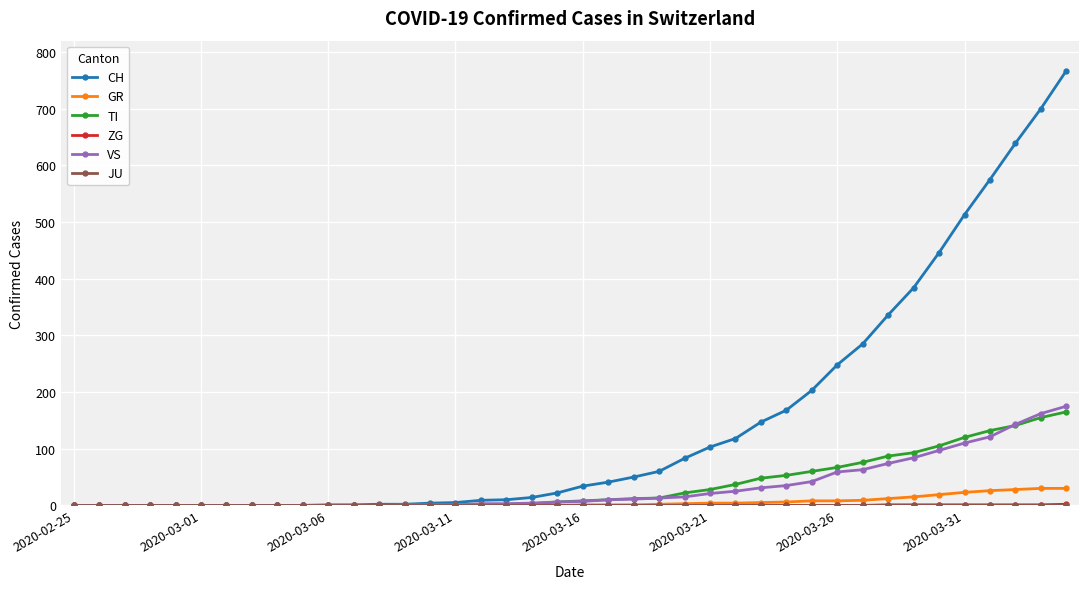

Which series has the widest spread of values?

CH